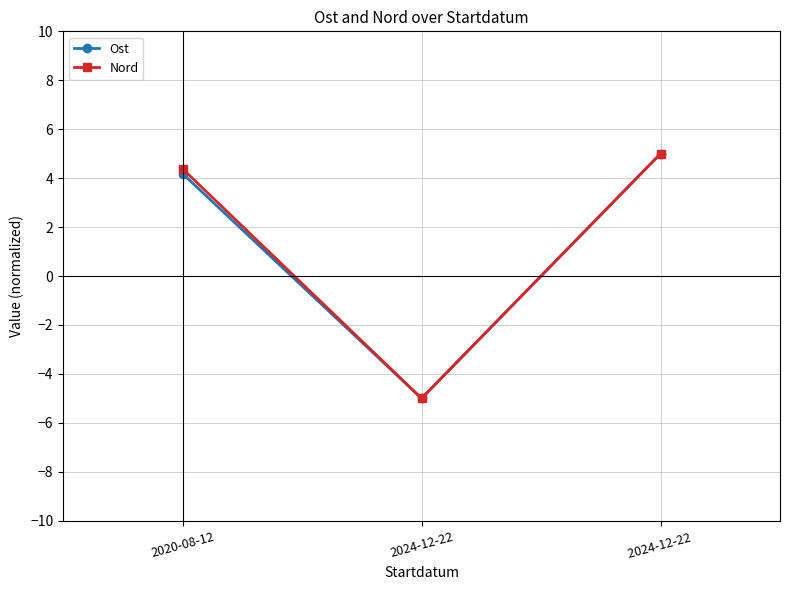

True or false: Ost has a value of 7.4 at 2020-08-12.

False